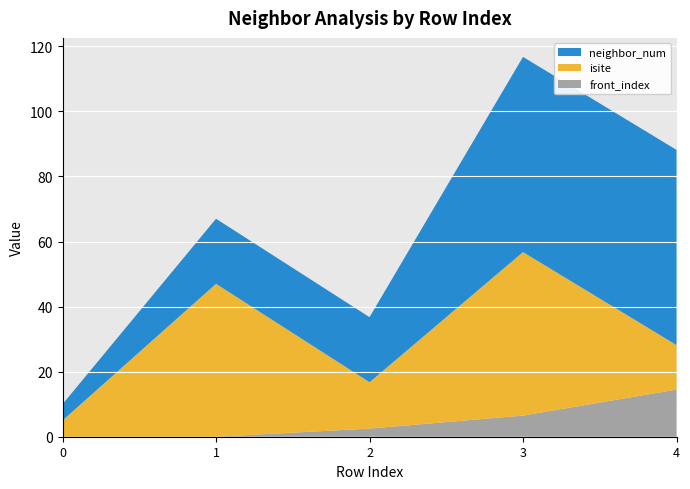

What is the total value across all series at 1?

67.0